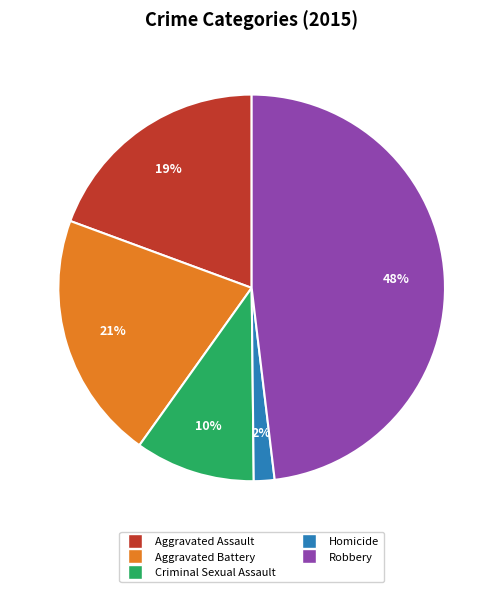

Count the number of slices in the pie.

5